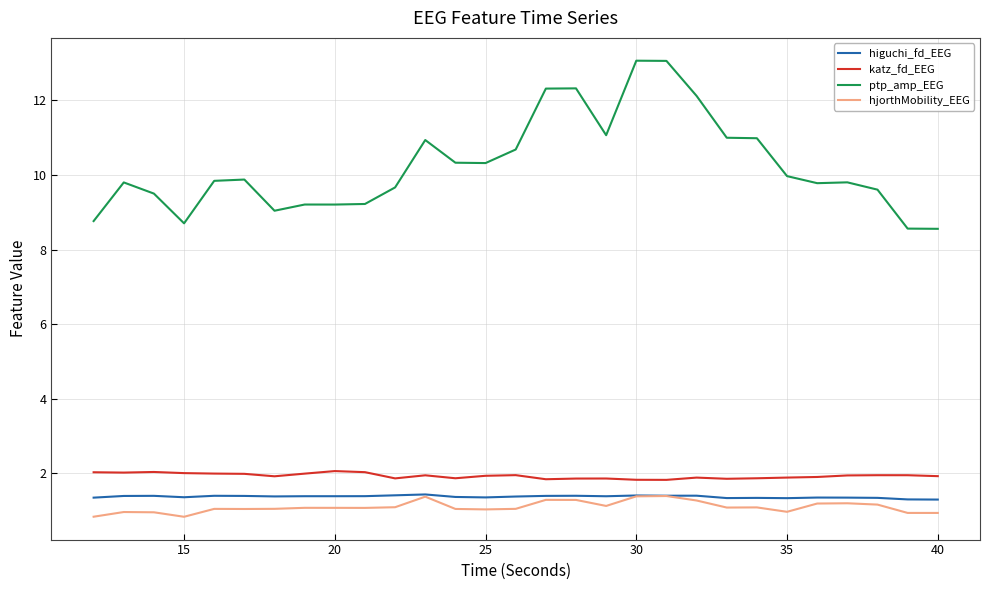

What is the smallest value displayed?

0.8